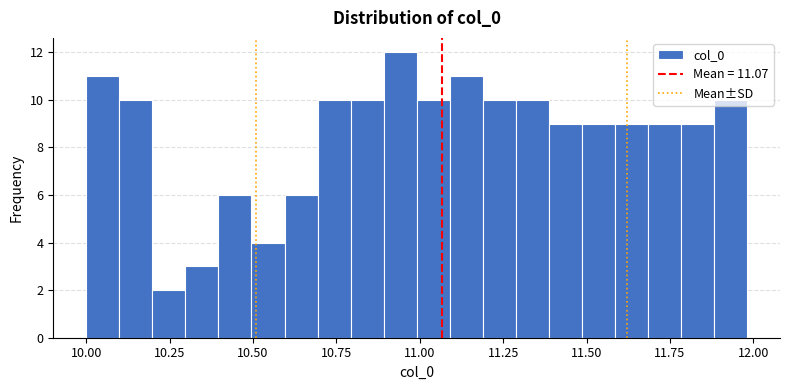

Read against the x-axis, roughly where is the centre of the tallest bar?

10.95